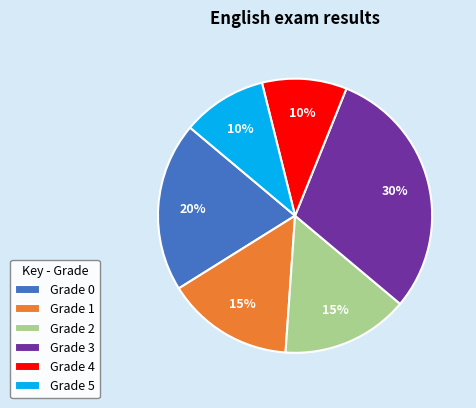

How many segments does this pie chart have?

6